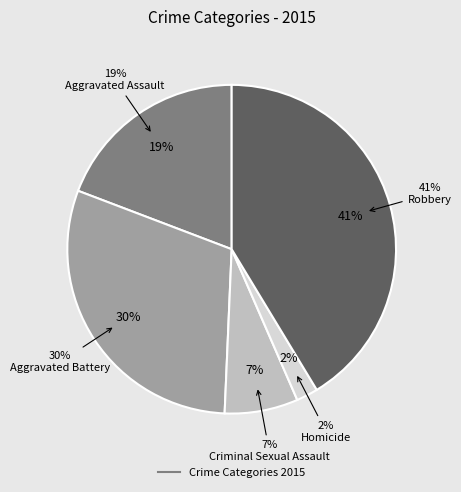

Which category has the biggest portion of the pie?

Robbery